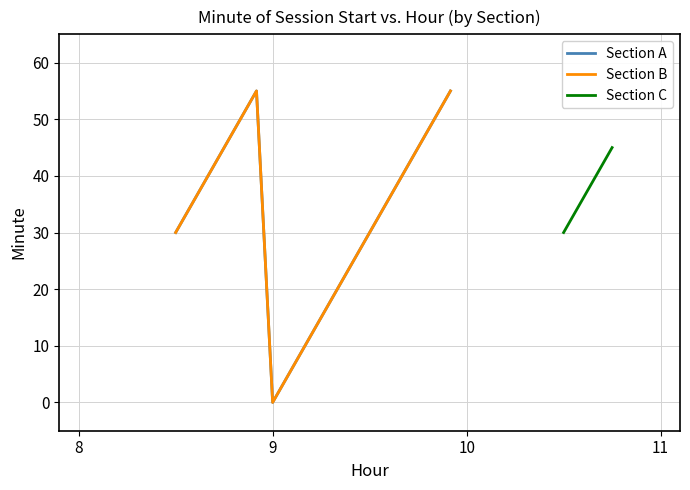

At which label does the data first exceed 35?

8